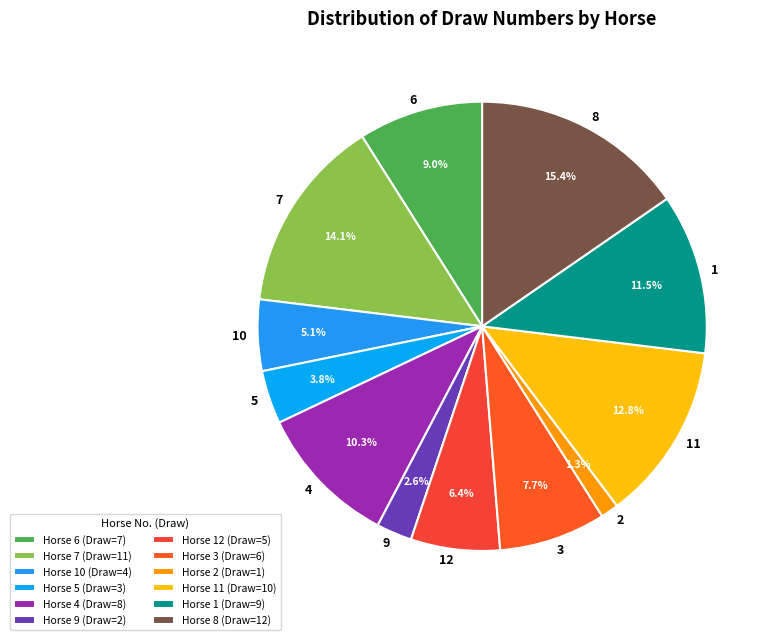

Which category has the biggest portion of the pie?

Horse 8 (Draw=12)